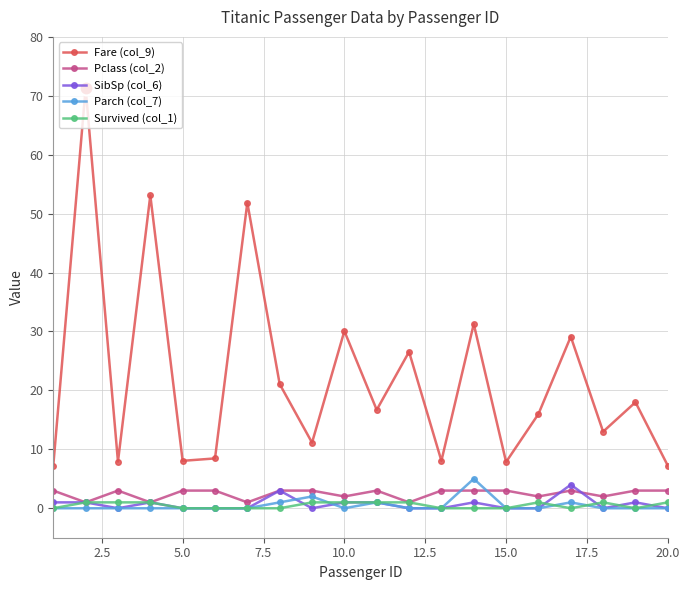

True or false: SibSp (col_6) has more than 0 points higher than both neighbors.

True